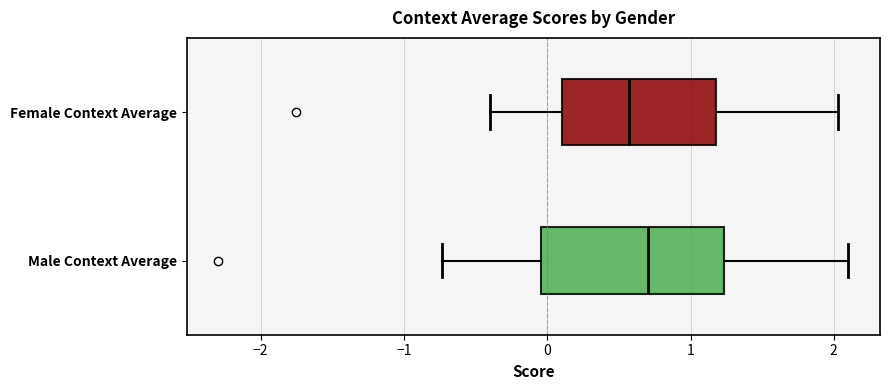

Reading bottom to top, read every box against the x-axis: the position of its median line, the range the box covers, and the ends of its whiskers. The values are not printed on the chart, so give them approximately, as read against the axis.

Male Context Average: median 0.7, box 0.0 to 1.2, whiskers -0.7 to 2.1
Female Context Average: median 0.6, box 0.1 to 1.2, whiskers -0.4 to 2.0